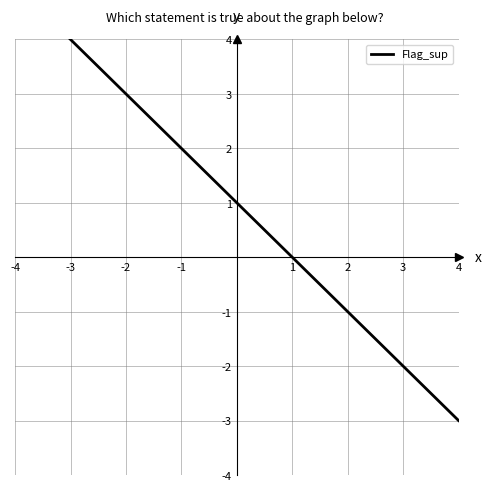

What is the sum of all values?

2